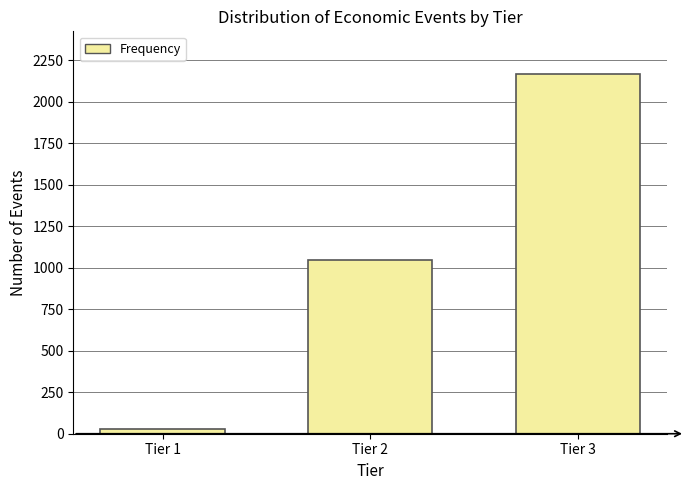

Reading left to right, what are all the values shown in this chart?

31	1049	2164